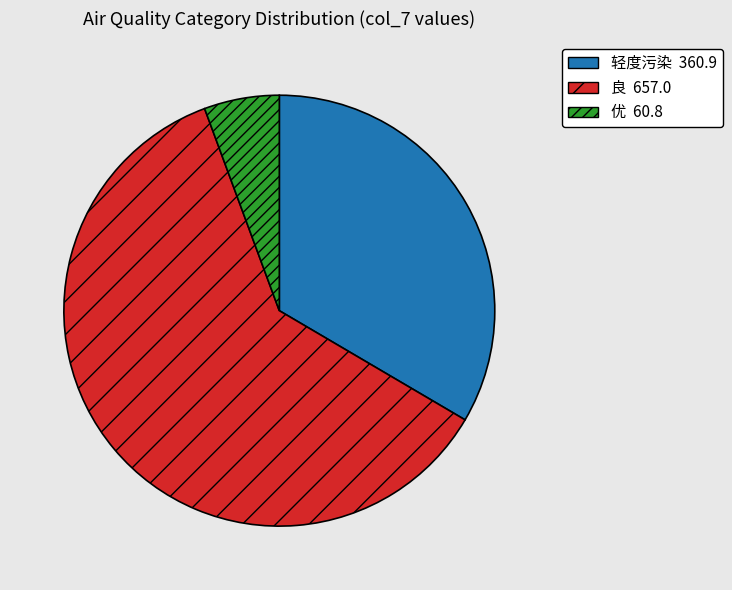

Is there any slice that represents more than half of the pie?

Yes